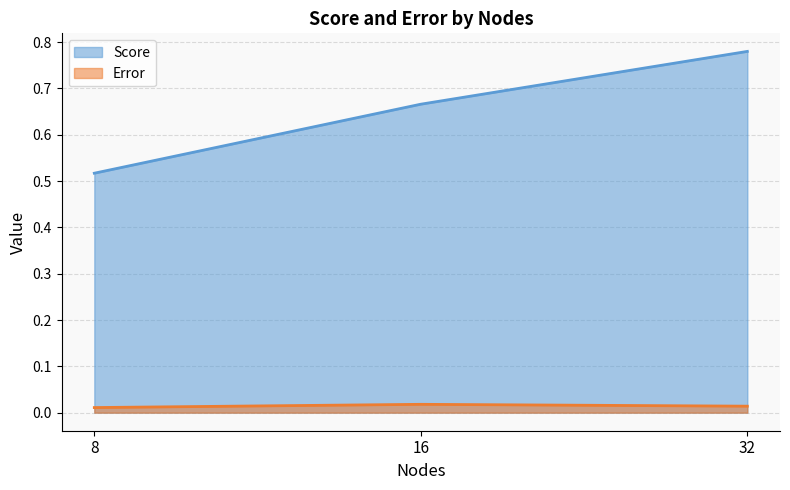

What is the value of the Score point at the 3rd from the left?

0.8